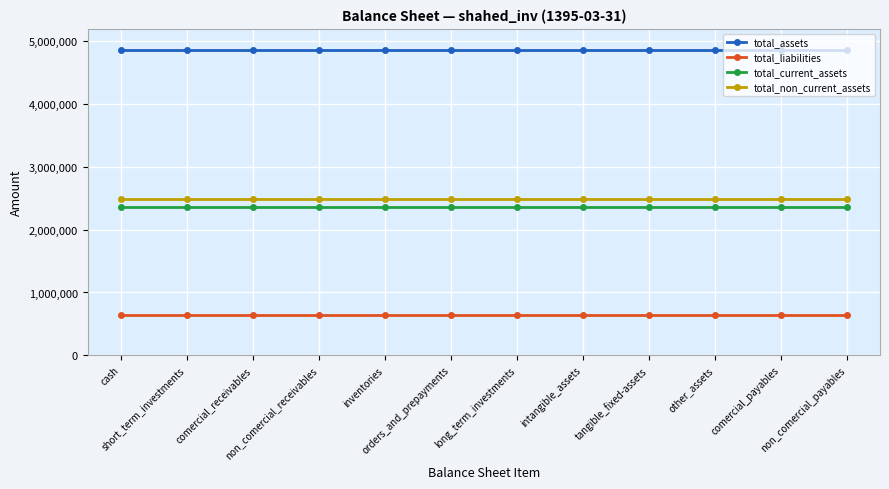

List the series in order of their peak value, highest first.

total_assets, total_non_current_assets, total_current_assets, total_liabilities